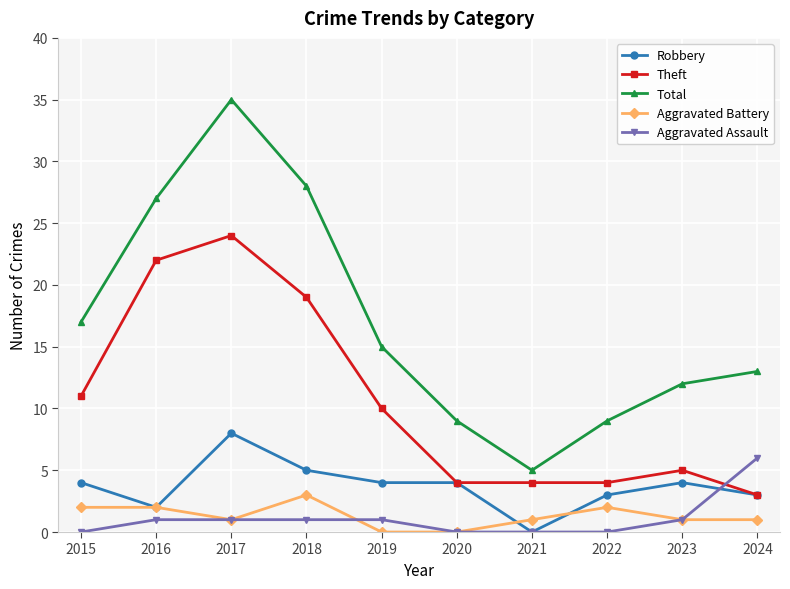

What is the difference between the Theft values at 2016 and 2017?

2